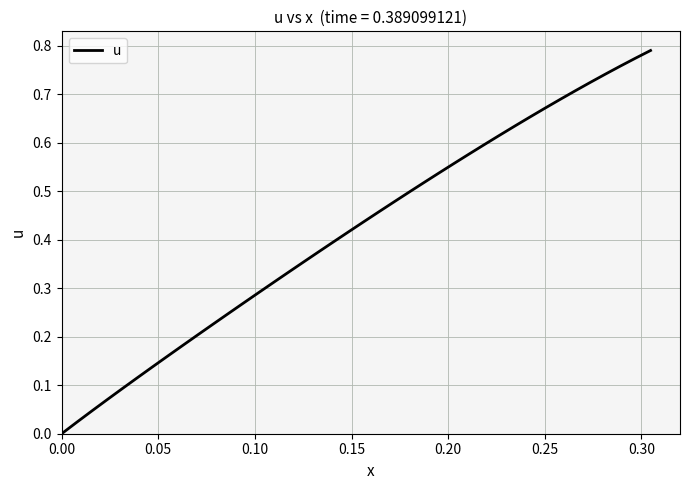

Reading left to right, what are all the values shown in this chart?

0.0	0.0	0.0	0.1	0.1	0.1	0.1	0.2	0.2	0.2	0.2	0.2	0.3	0.3	0.3	0.3	0.4	0.4	0.4	0.4	0.4	0.5	0.5	0.5	0.5	0.5	0.6	0.6	0.6	0.6	0.6	0.7	0.7	0.7	0.7	0.7	0.7	0.8	0.8	0.8